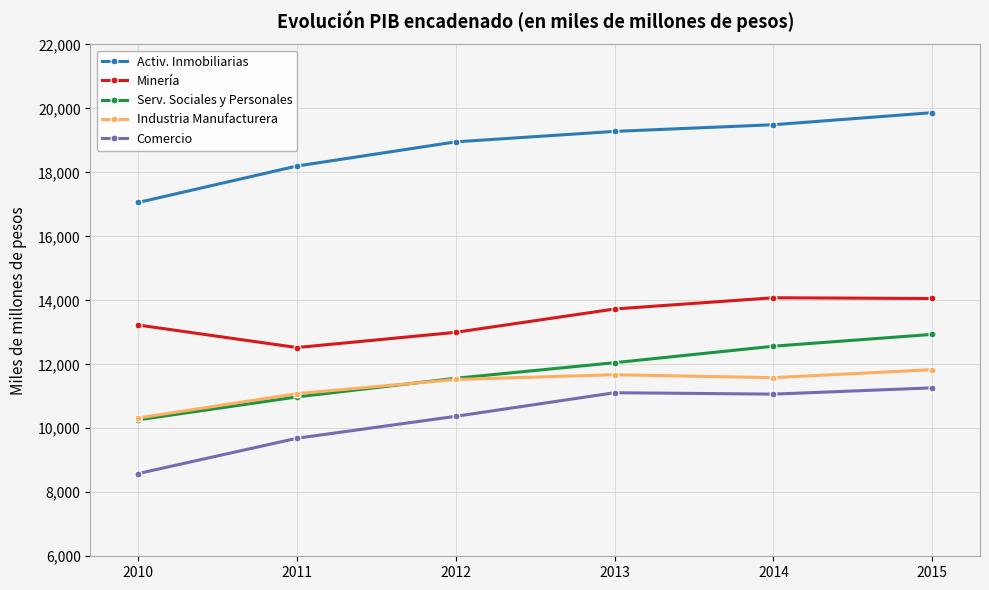

What is the highest value of the Minería series?

14080